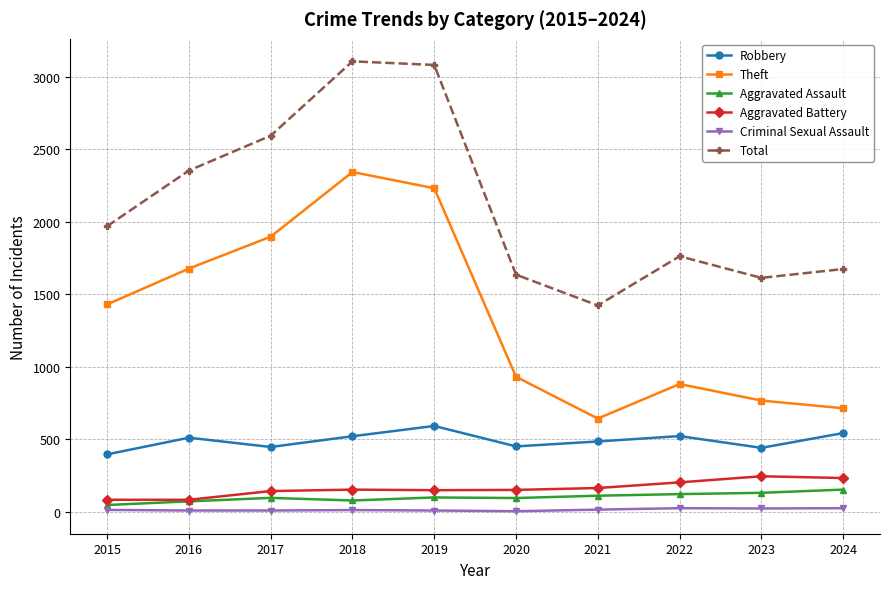

At how many categories does at least one series exceed 2491?

3